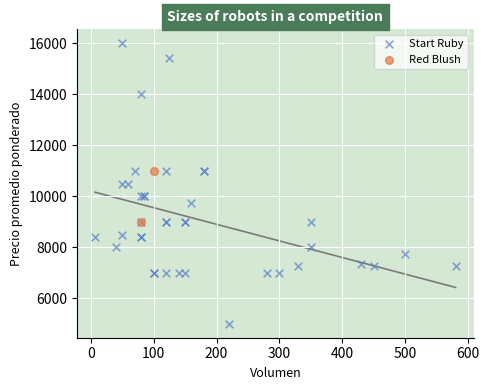

What are all the series names shown in the legend?

Start Ruby, Red Blush